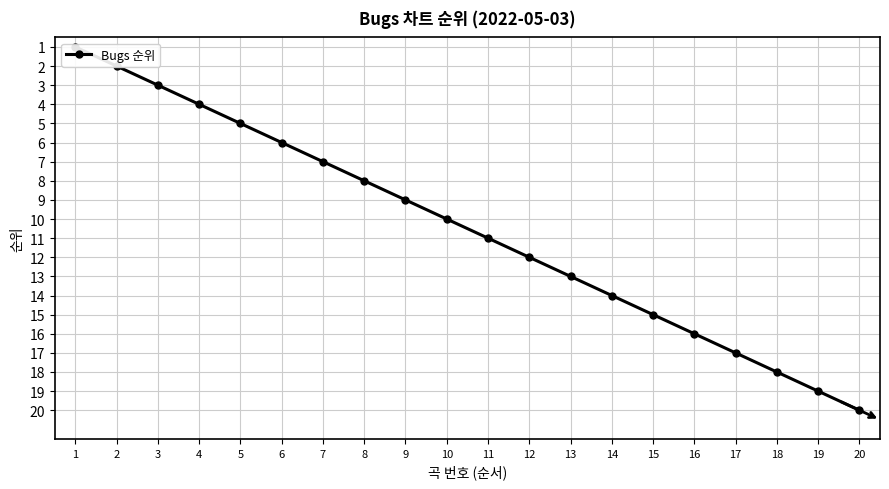

List the labels in order of value, smallest first.

1, 2, 3, 4, 5, 6, 7, 8, 9, 10, 11, 12, 13, 14, 15, 16, 17, 18, 19, 20